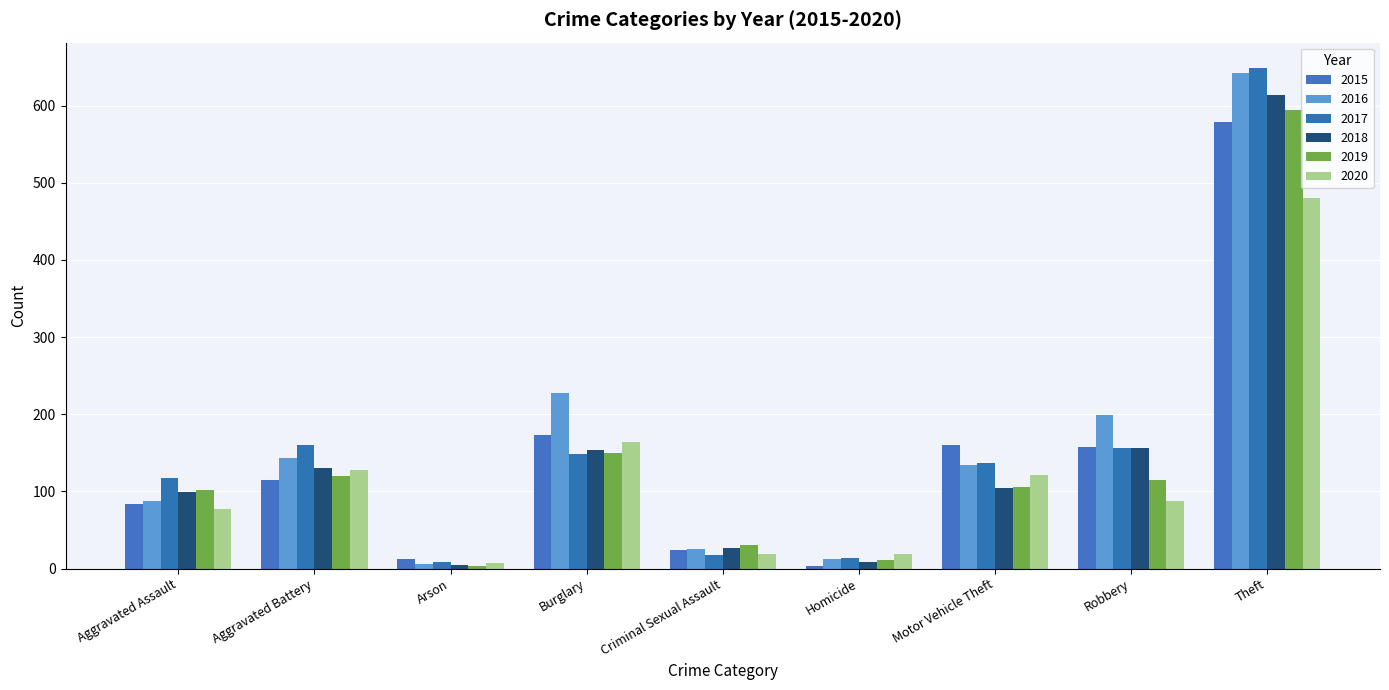

What is the label of the 1st bar from the right?

Theft